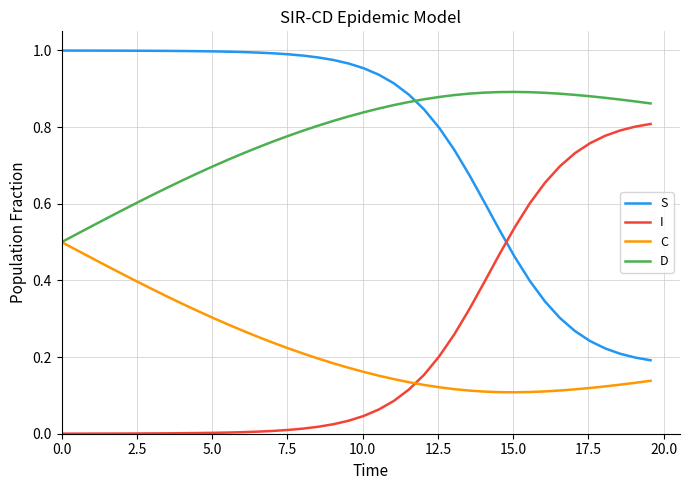

What is the sum of all I values?

9.4